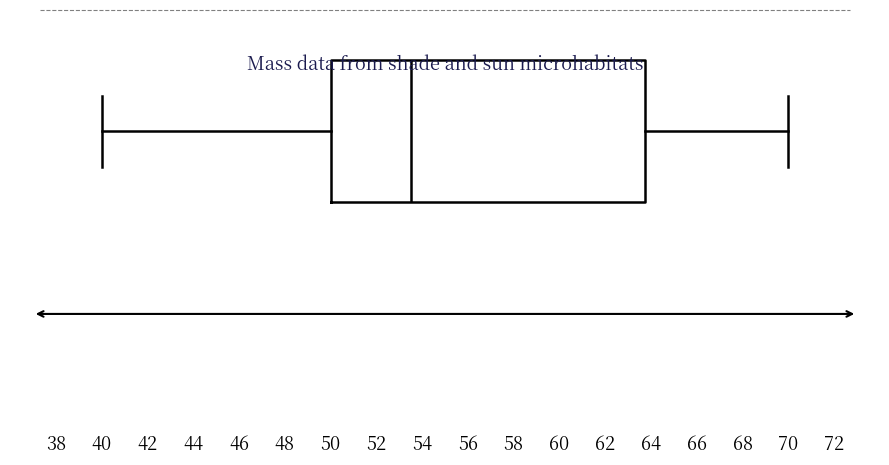

Transcribe this box plot: give where the median line is, the range the box spans, and where the two whiskers end, as read against the x-axis. The values are not printed on the chart, so give them approximately, as read against the axis.

median 53.6, box 50.0 to 63.8, whiskers 40.0 to 70.0